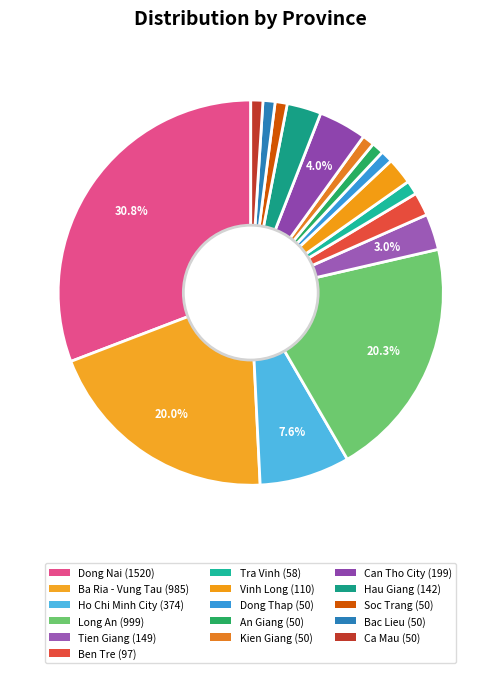

What is the total percentage of Ho Chi Minh City and Bac Lieu?

8.6%